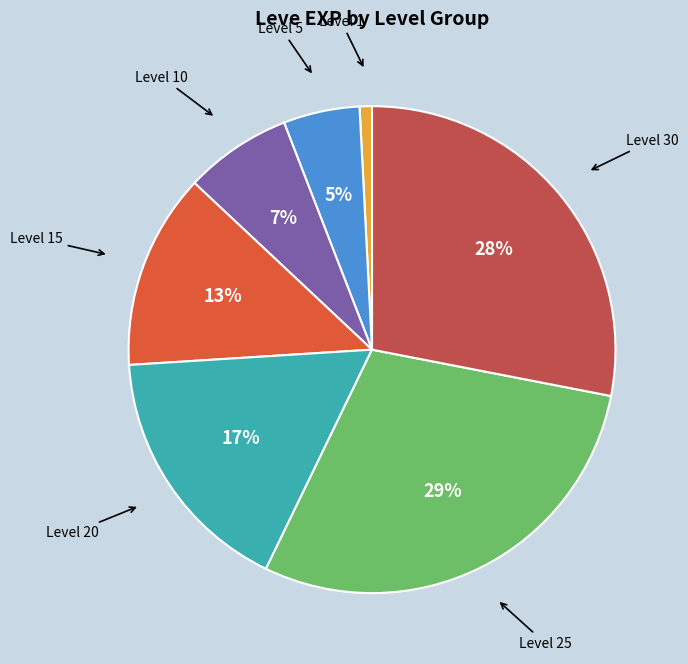

How many slices are in this pie chart?

7